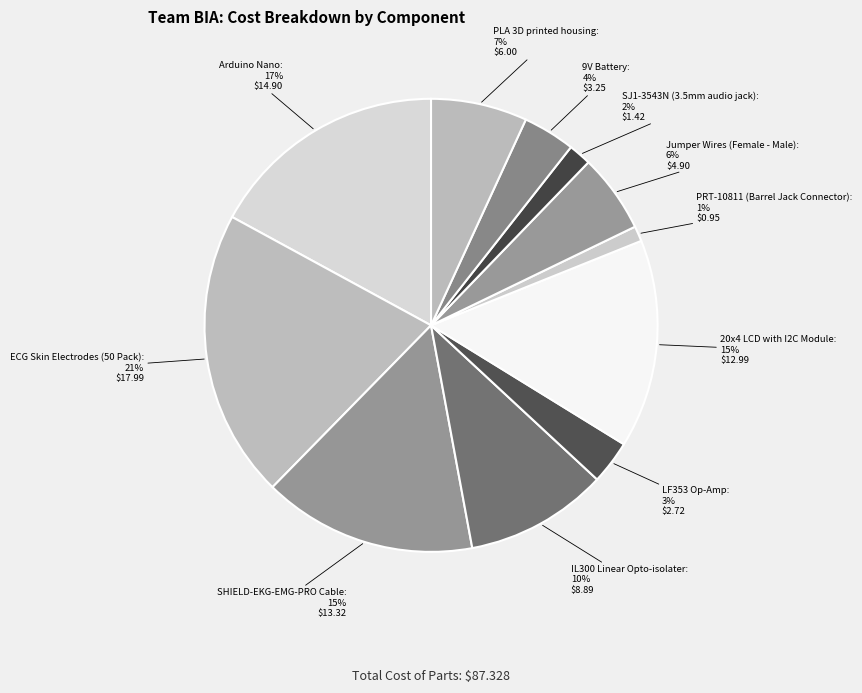

Do 20x4 LCD with I2C Module and PLA 3D printed housing together represent more than half of the pie?

No